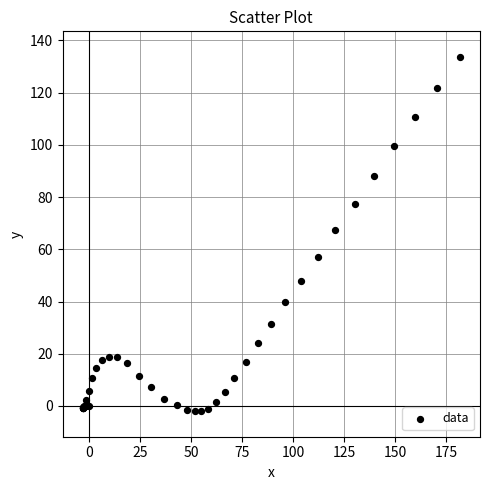

What Y value in the scatter plot is closest to 65?

67.5